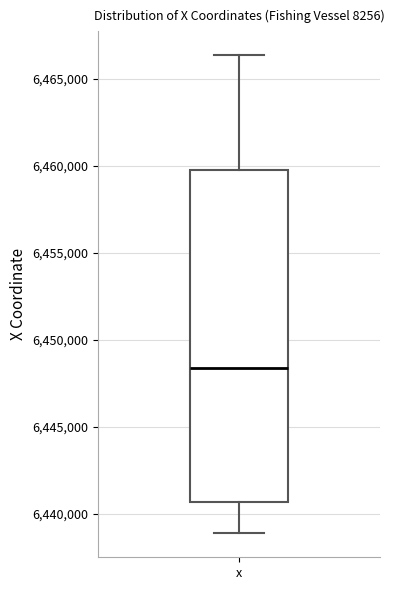

Read this box plot against the y-axis: the position of the median line, the range covered by the box, and the ends of both whiskers. The values are not printed on the chart, so give them approximately, as read against the axis.

median 6448500, box 6440500 to 6459500, whiskers 6439000 to 6466500